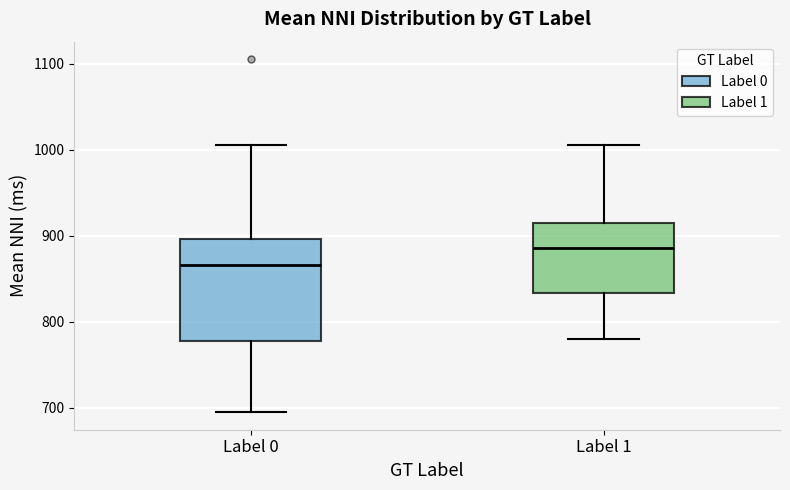

Comparing the boxes themselves (not the whiskers), which one is the tallest?

Label 0